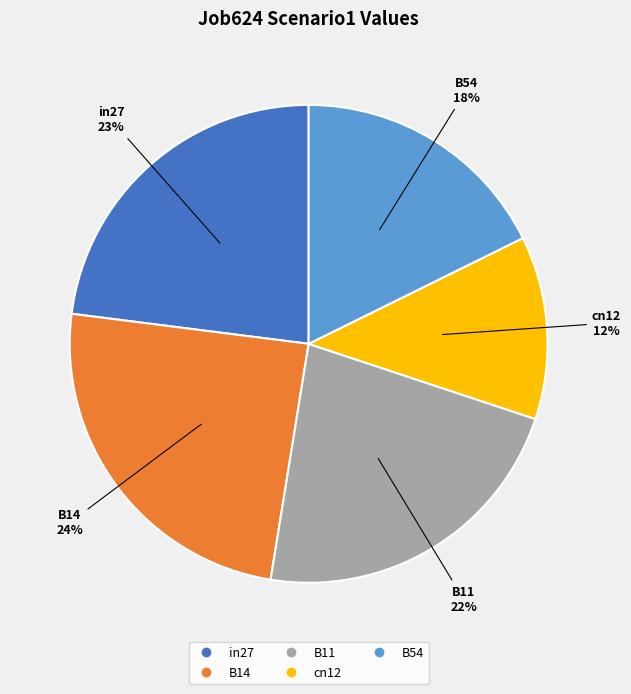

Rank the categories by value from lowest to highest.

cn12, B54, B11, in27, B14